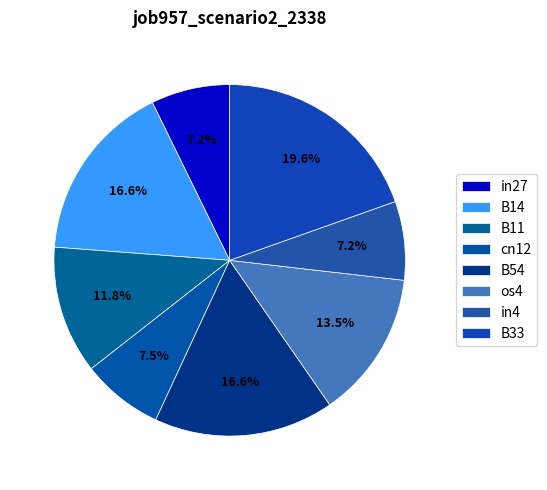

The os4 slice represents 14% of the pie. True or false?

True